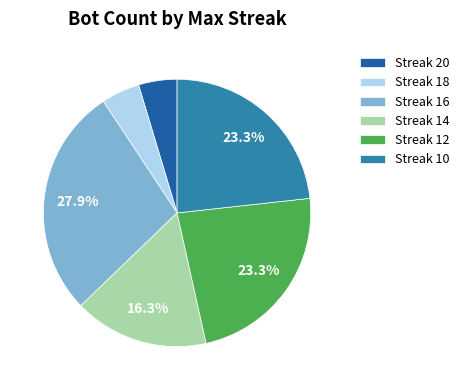

Which has a higher value, Streak 12 or Streak 18?

Streak 12